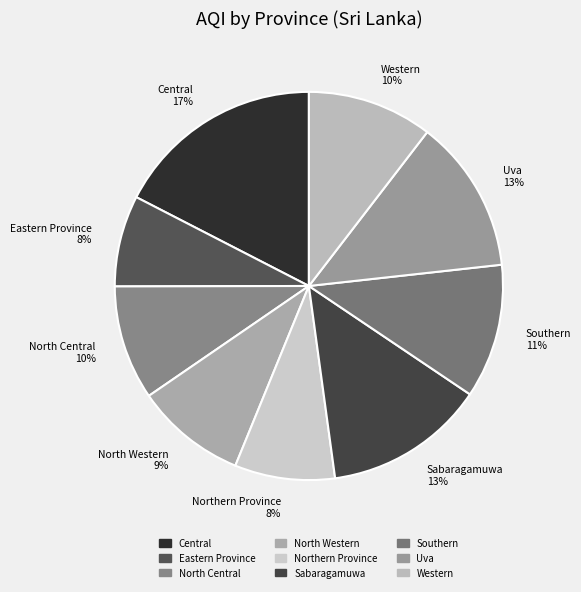

True or false: Eastern Province accounts for 8% of the total.

True